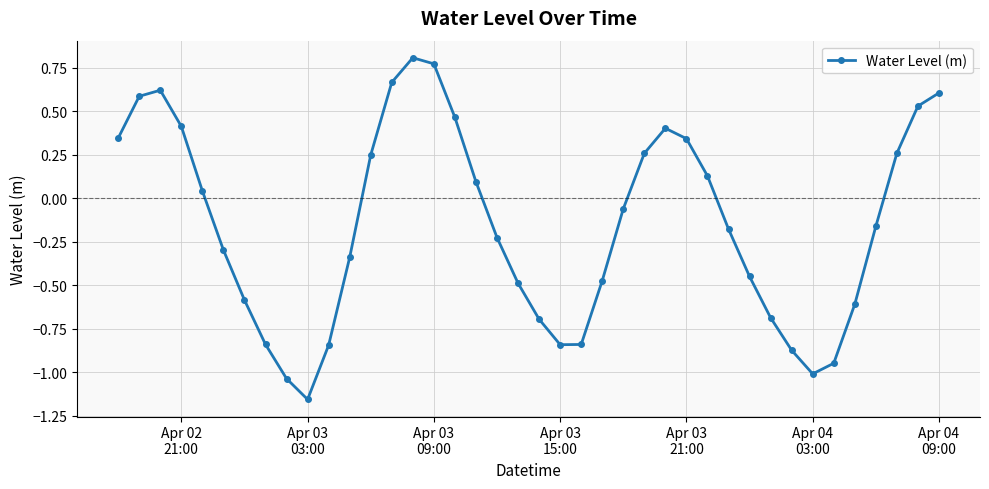

What is the value of the 27th point from the left?

0.4